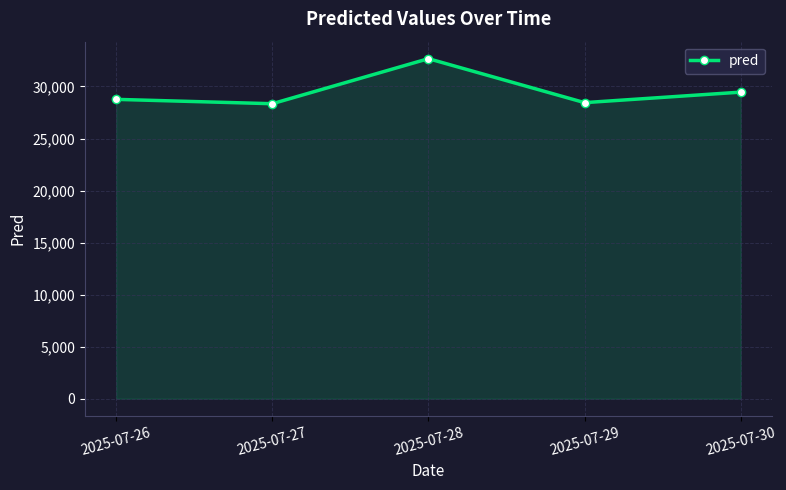

Which has a higher value, 2025-07-27 or 2025-07-30?

2025-07-30